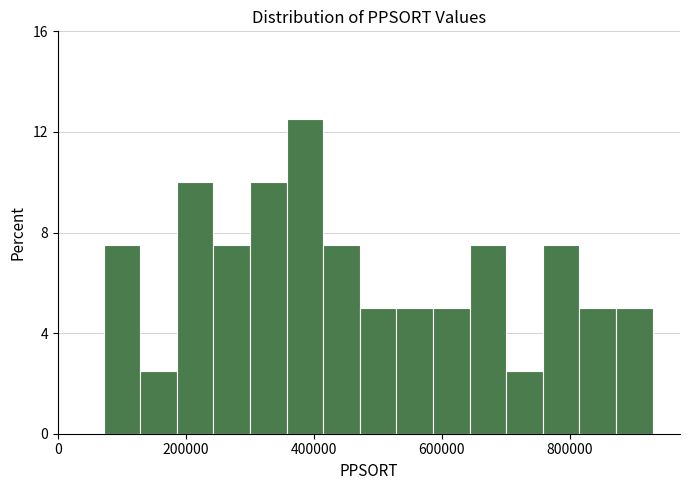

Read against the x-axis, roughly where is the centre of the tallest bar?

380000